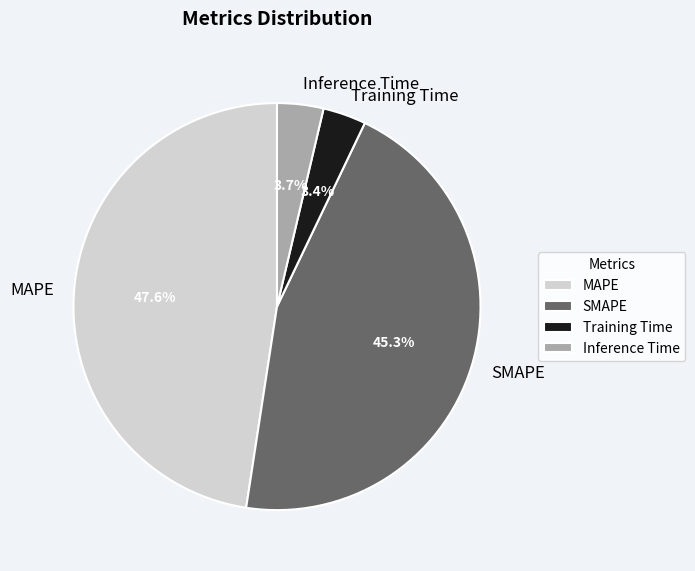

Is SMAPE the majority of the pie?

No